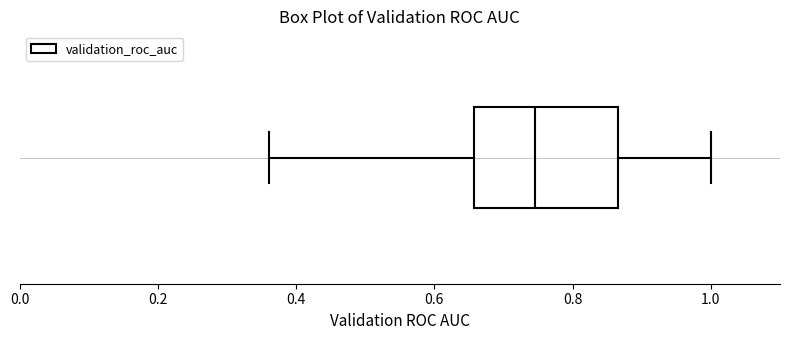

Read this box plot against the x-axis: the position of the median line, the range covered by the box, and the ends of both whiskers. The values are not printed on the chart, so give them approximately, as read against the axis.

median 0.74, box 0.66 to 0.86, whiskers 0.36 to 1.00